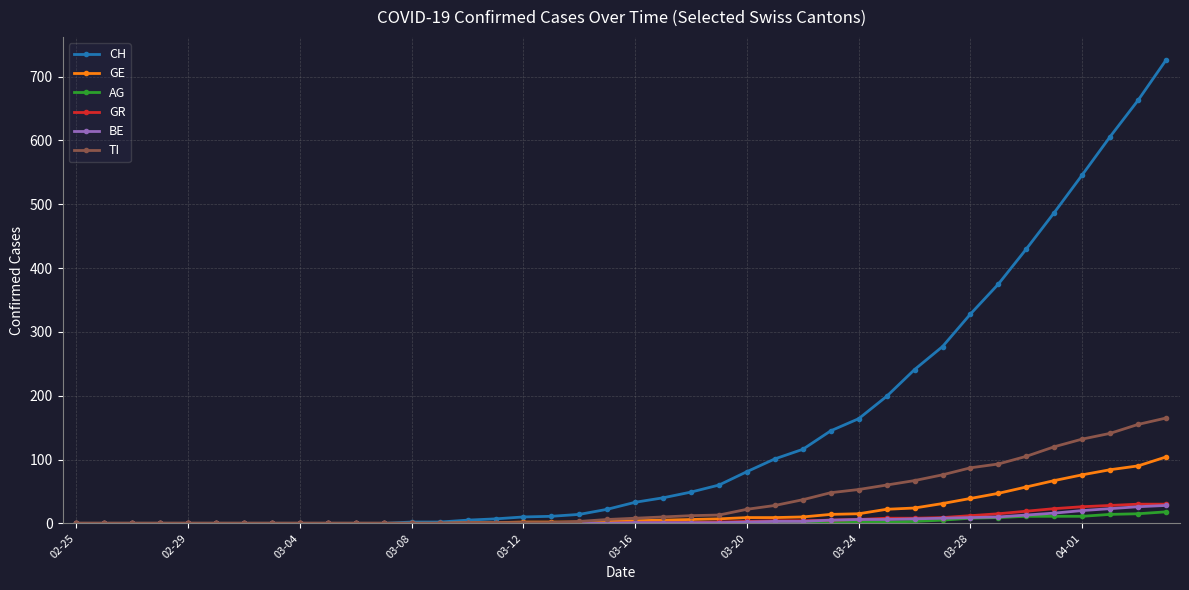

Which series has the largest range (max minus min)?

CH